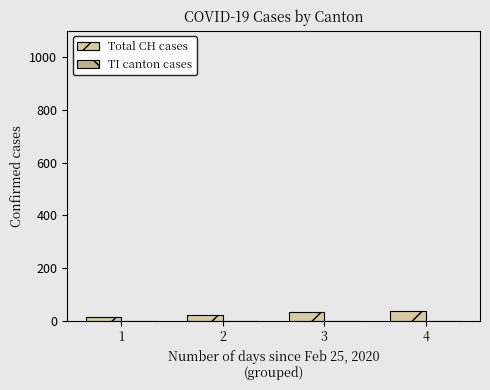

What is the maximum value shown in the chart?

39